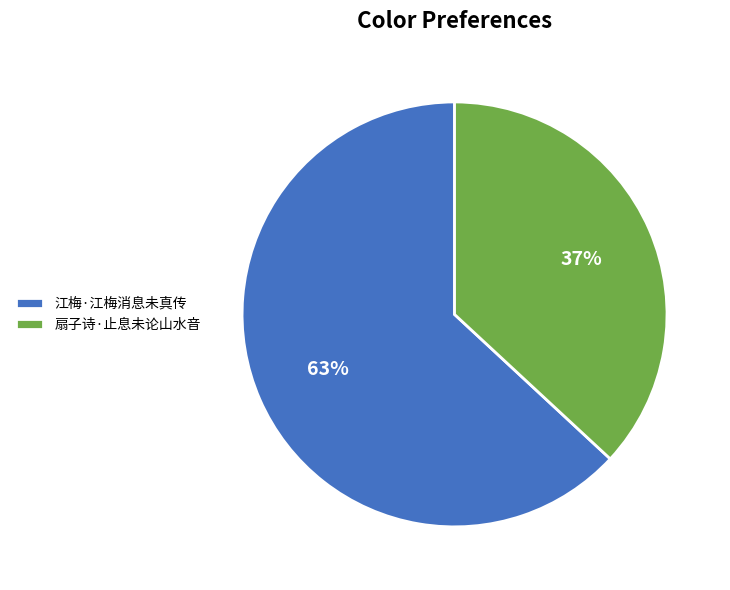

Is the sum of 江梅·江梅消息未真传 and 扇子诗·止息未论山水音 greater than half?

Yes